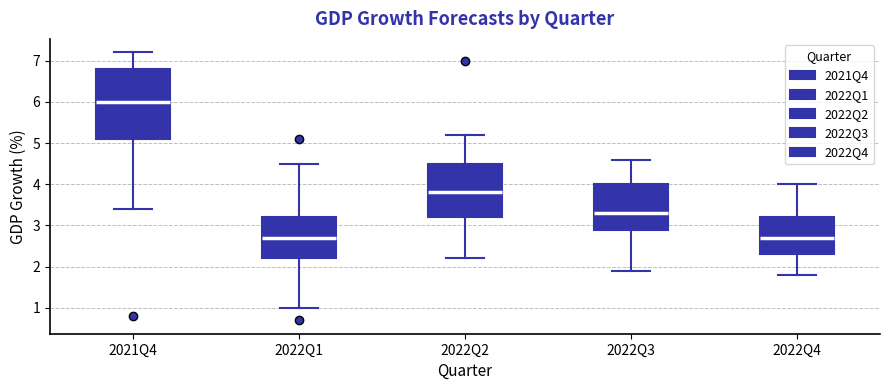

Reading left to right, read every box against the y-axis: the position of its median line, the range the box covers, and the ends of its whiskers. The values are not printed on the chart, so give them approximately, as read against the axis.

2021Q4: median 6.0, box 5.1 to 6.8, whiskers 3.4 to 7.2
2022Q1: median 2.7, box 2.2 to 3.2, whiskers 1.0 to 4.5
2022Q2: median 3.8, box 3.2 to 4.5, whiskers 2.2 to 5.2
2022Q3: median 3.3, box 2.9 to 4.0, whiskers 1.9 to 4.6
2022Q4: median 2.7, box 2.3 to 3.2, whiskers 1.8 to 4.0